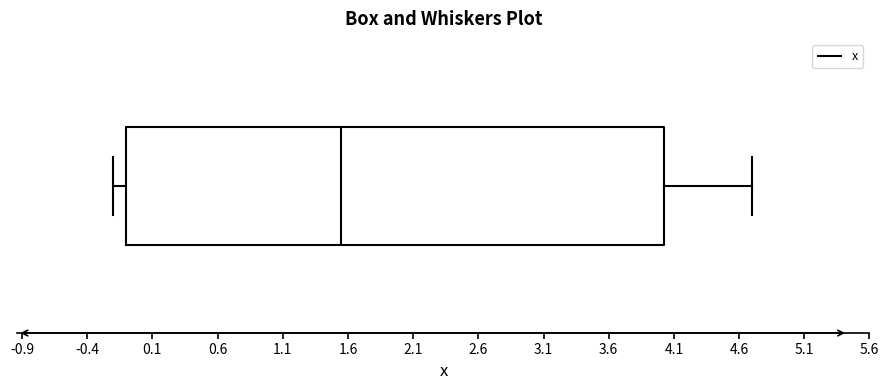

Where does the right whisker of the box end on the x-axis? The values are not printed on the chart, so give them approximately, as read against the axis.

4.70